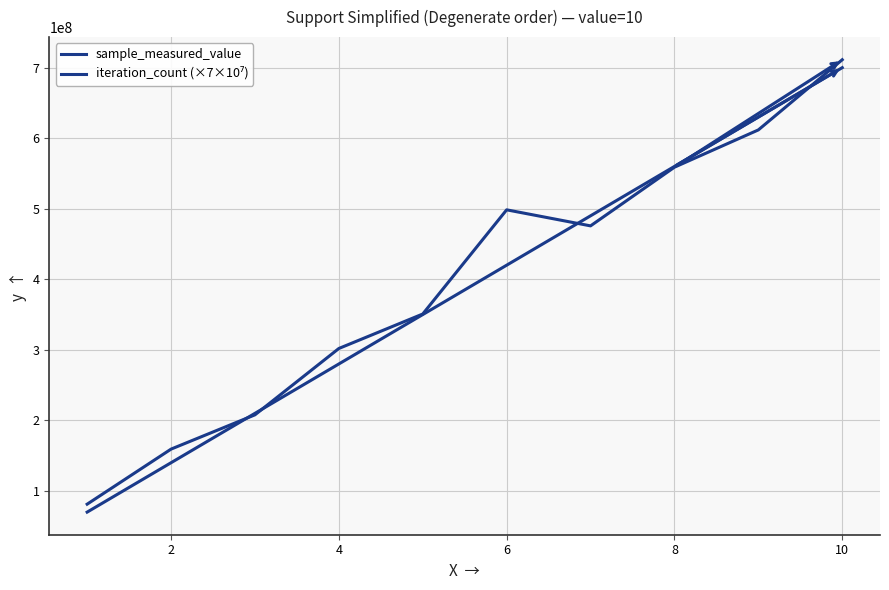

True or false: iteration_count (×7×10⁷) has more than 0 interior local peaks.

False